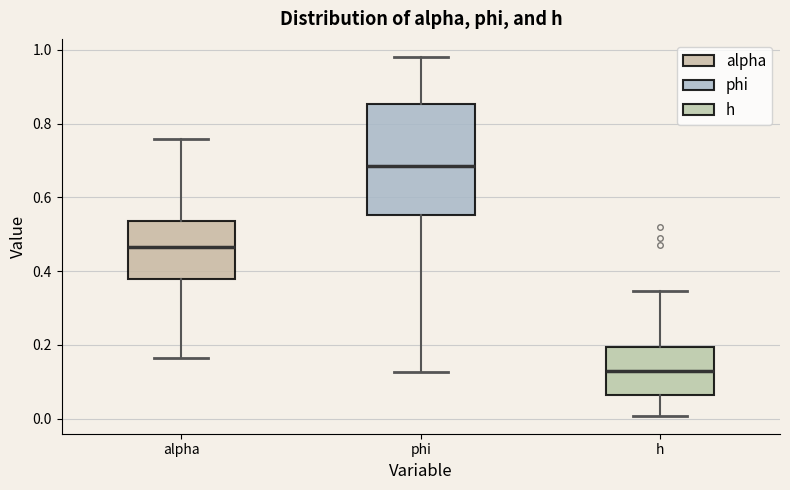

Reading left to right, transcribe this box plot: for each box, give where its median line is, the range the box spans, and where its two whiskers end, as read against the y-axis. The values are not printed on the chart, so give them approximately, as read against the axis.

alpha: median 0.46, box 0.38 to 0.54, whiskers 0.16 to 0.76
phi: median 0.68, box 0.56 to 0.86, whiskers 0.12 to 0.98
h: median 0.12, box 0.06 to 0.20, whiskers 0.00 to 0.34